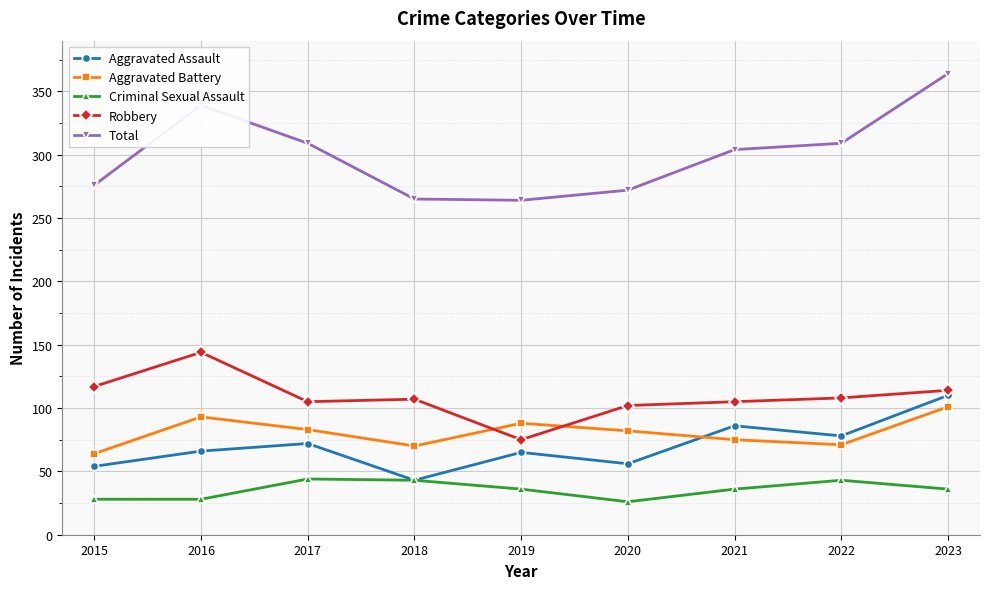

What is the maximum value shown in the chart?

364